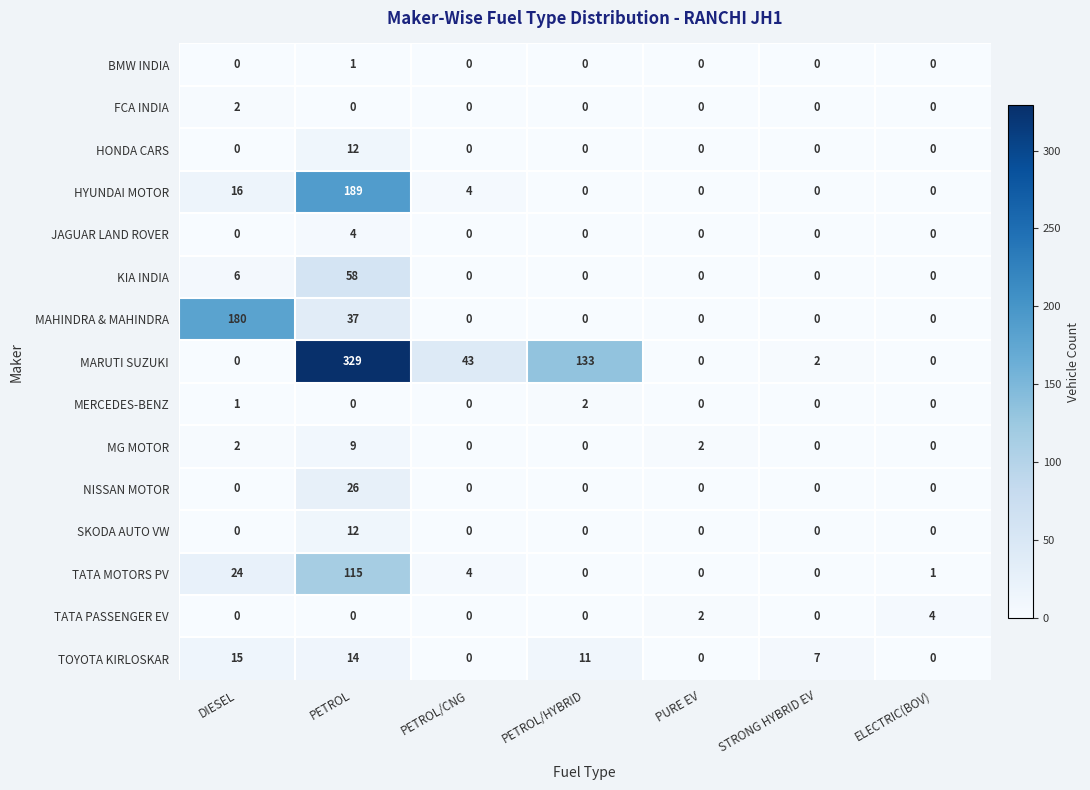

At which label does MARUTI SUZUKI first exceed 2?

PETROL